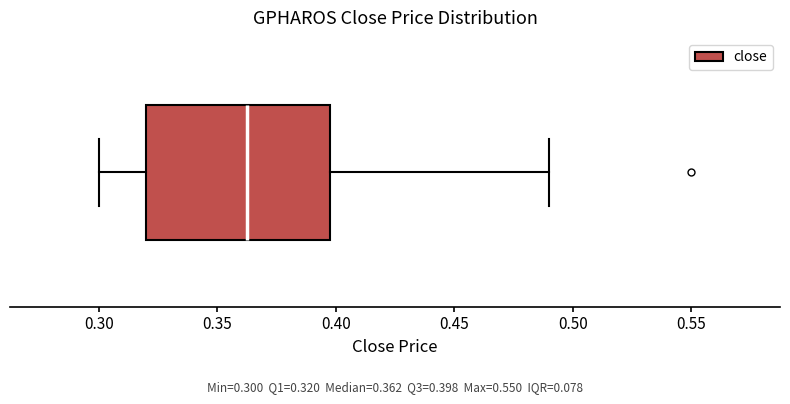

Transcribe this box plot: give where the median line is, the range the box spans, and where the two whiskers end, as read against the x-axis. The values are not printed on the chart, so give them approximately, as read against the axis.

median 0.365, box 0.320 to 0.400, whiskers 0.300 to 0.490